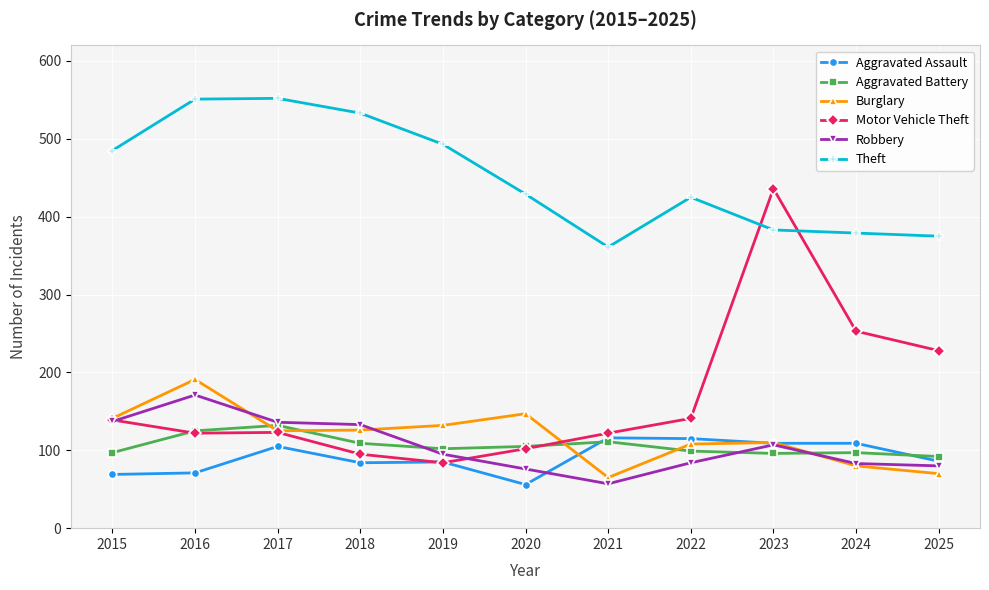

Where is the first local maximum for Aggravated Assault?

2017